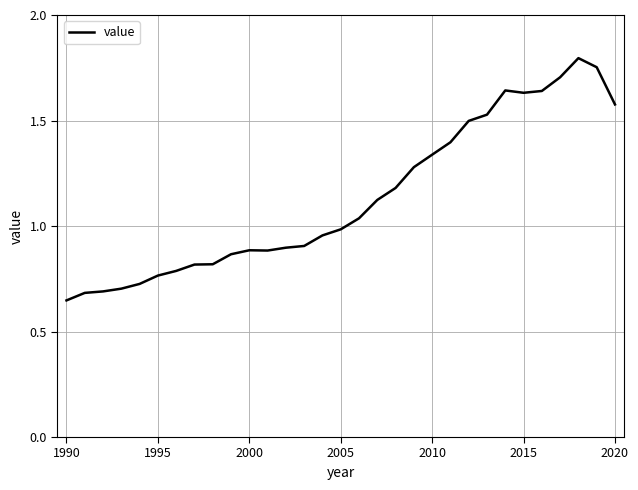

How many lines are shown in the chart?

1